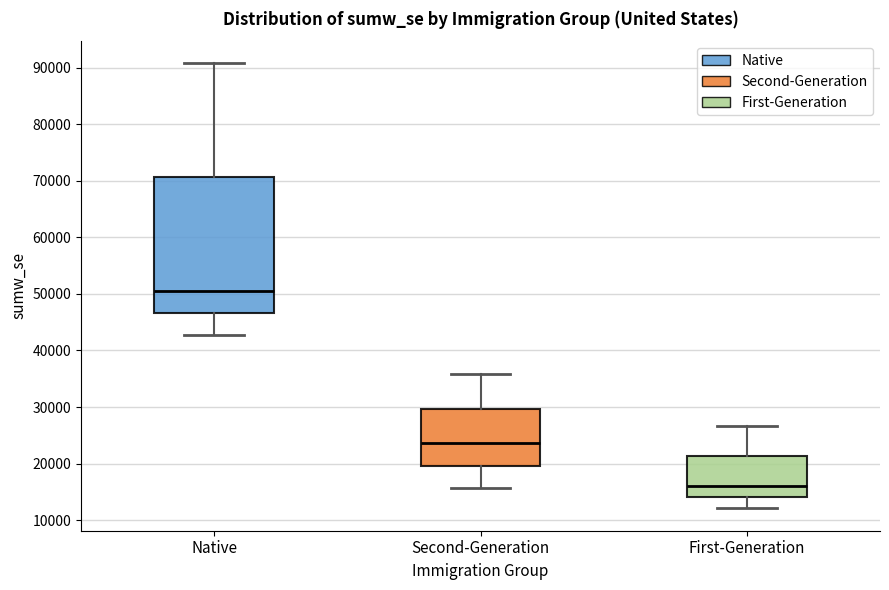

Where is the upper edge of the box for Native on the y-axis? The values are not printed on the chart, so give them approximately, as read against the axis.

71000